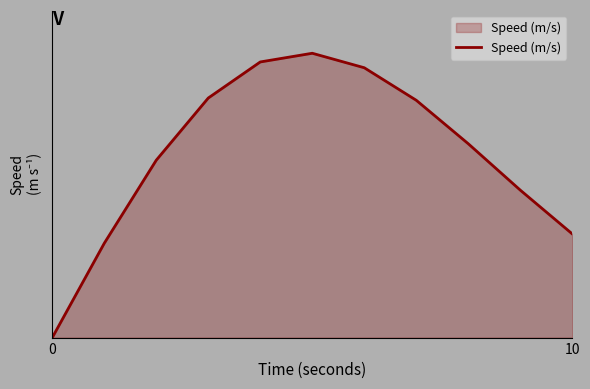

True or false: there are more than 2 points higher than both neighbors.

False